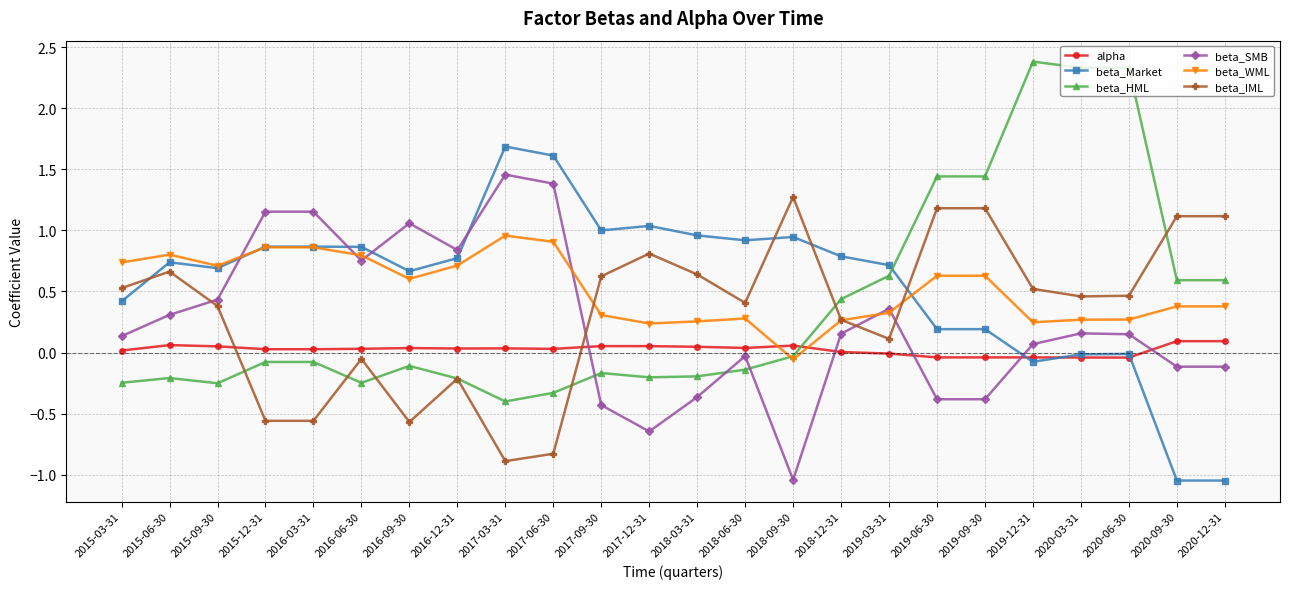

What is the difference between the second highest and minimum values in the beta_IML series?

2.1